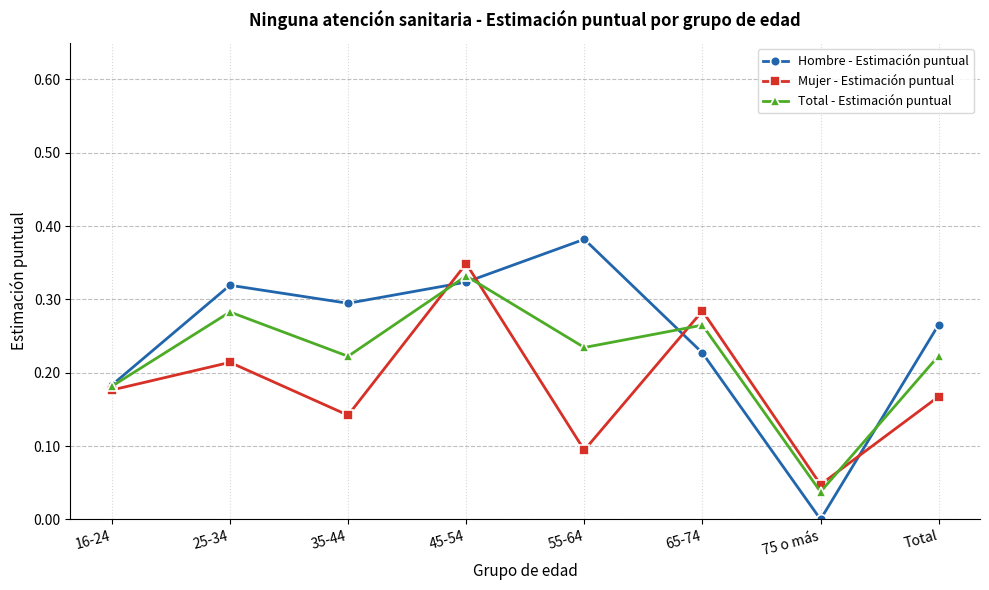

What is the total value across all series at 65-74?

0.8